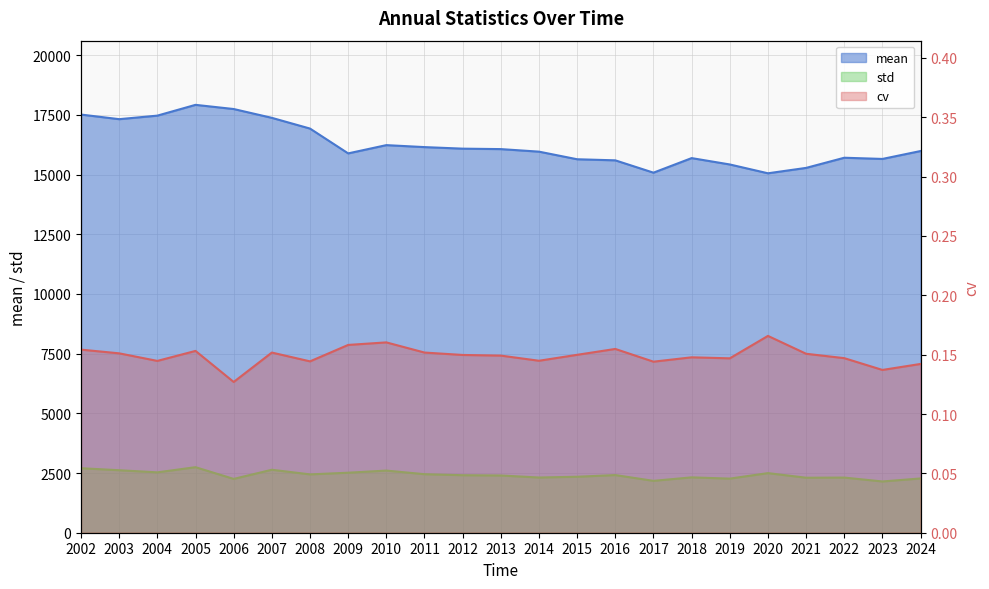

How many interior local valleys does the std series have?

8